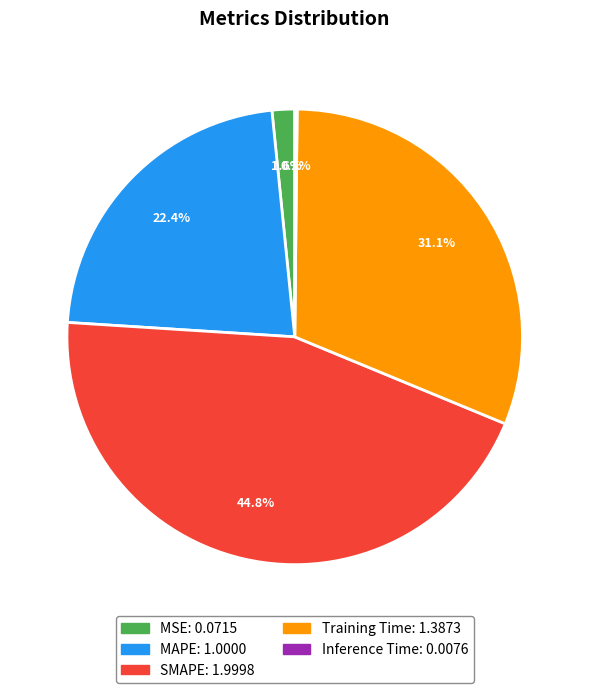

Is it true that SMAPE is 31% of the pie?

False